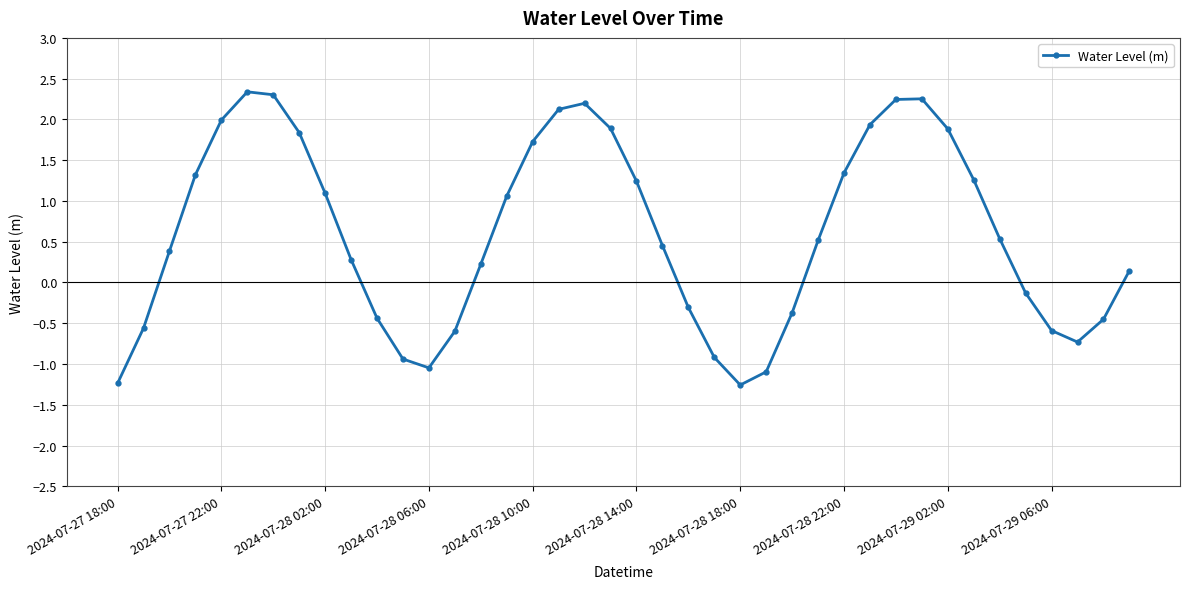

What is the average value?

0.6